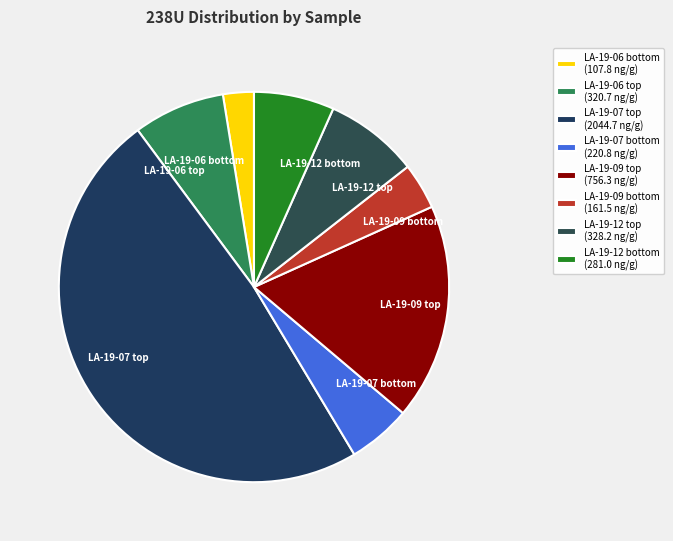

Is there a majority slice in this chart?

No